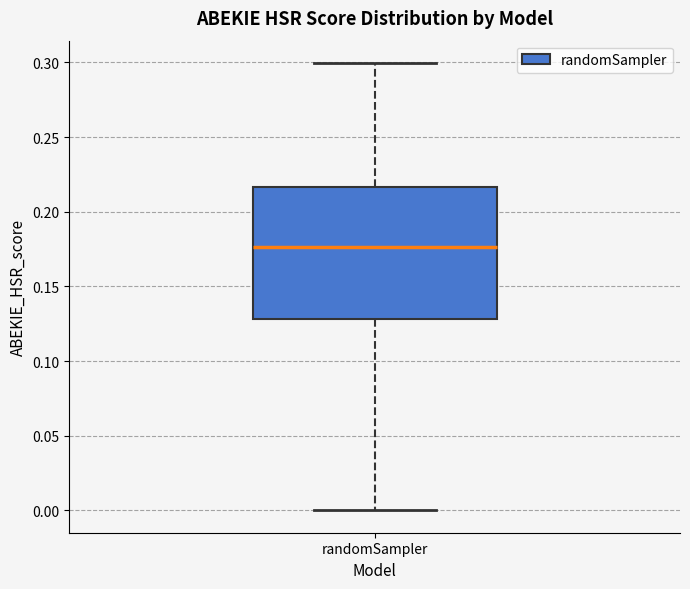

Transcribe this box plot: give where the median line is, the range the box spans, and where the two whiskers end, as read against the y-axis. The values are not printed on the chart, so give them approximately, as read against the axis.

median 0.175, box 0.130 to 0.215, whiskers 0.000 to 0.300